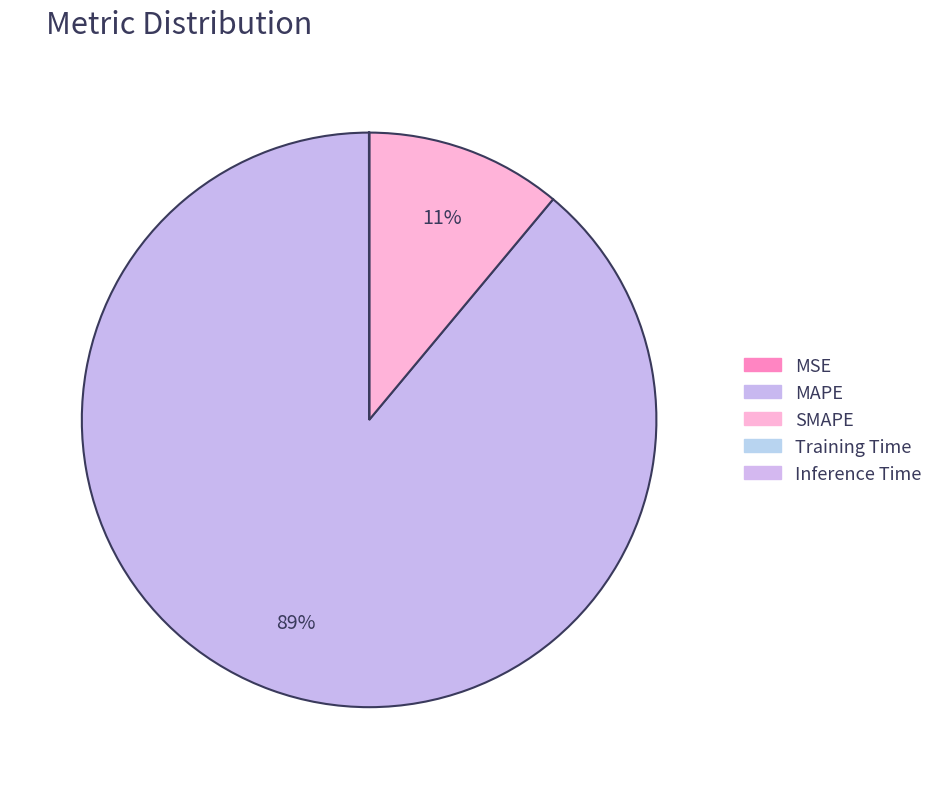

True or false: Inference Time accounts for 0% of the total.

True